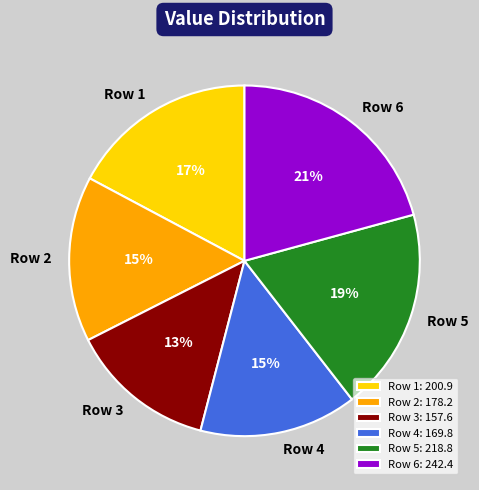

Which slice is the largest?

Row 6